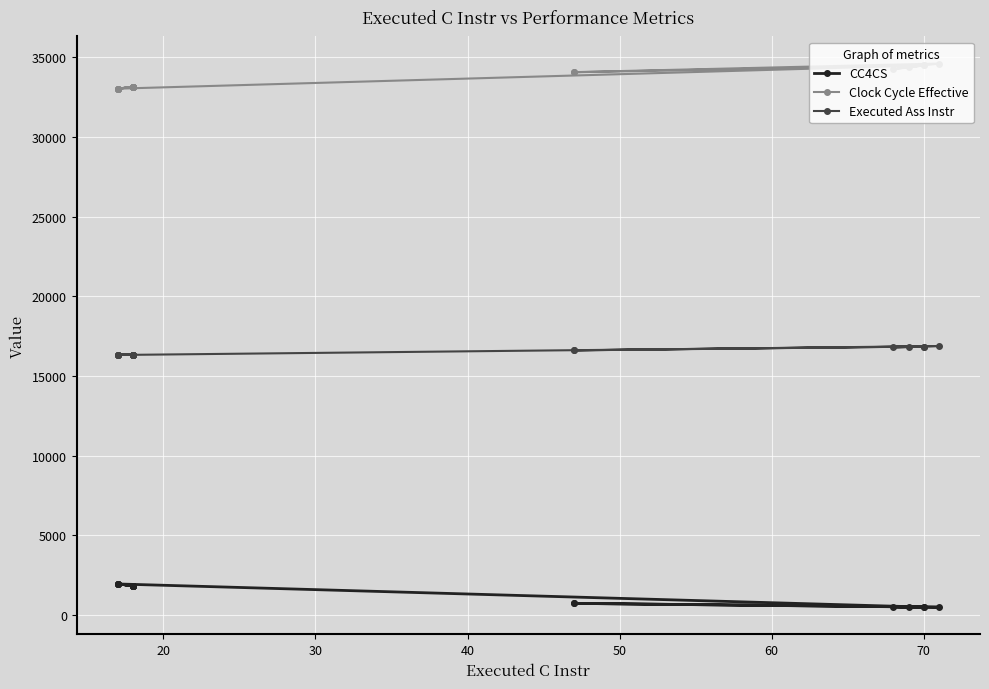

In Clock Cycle Effective, how many points are higher than both neighbors (excluding endpoints)?

4